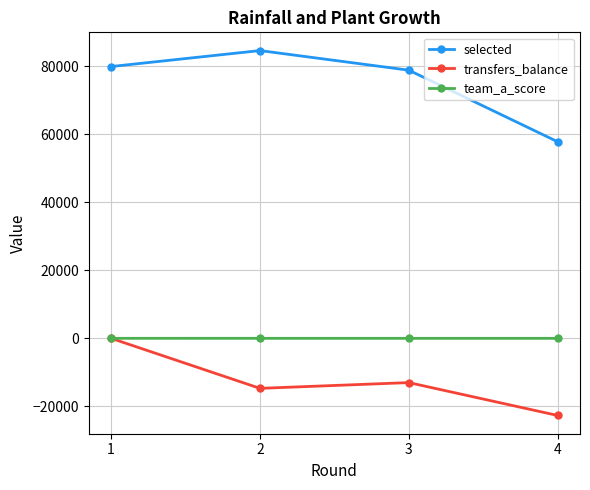

How many interior local peaks does the transfers_balance series have?

1